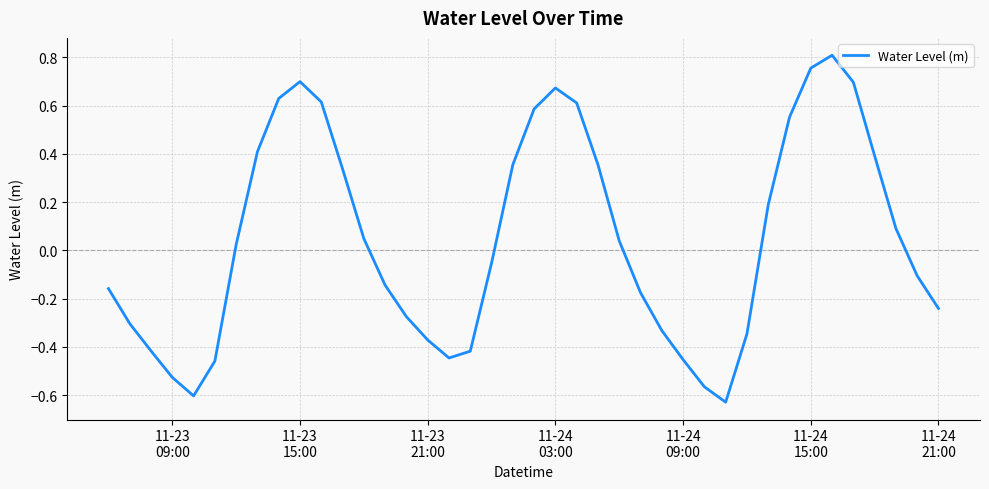

What is the difference between the maximum and minimum values?

1.4